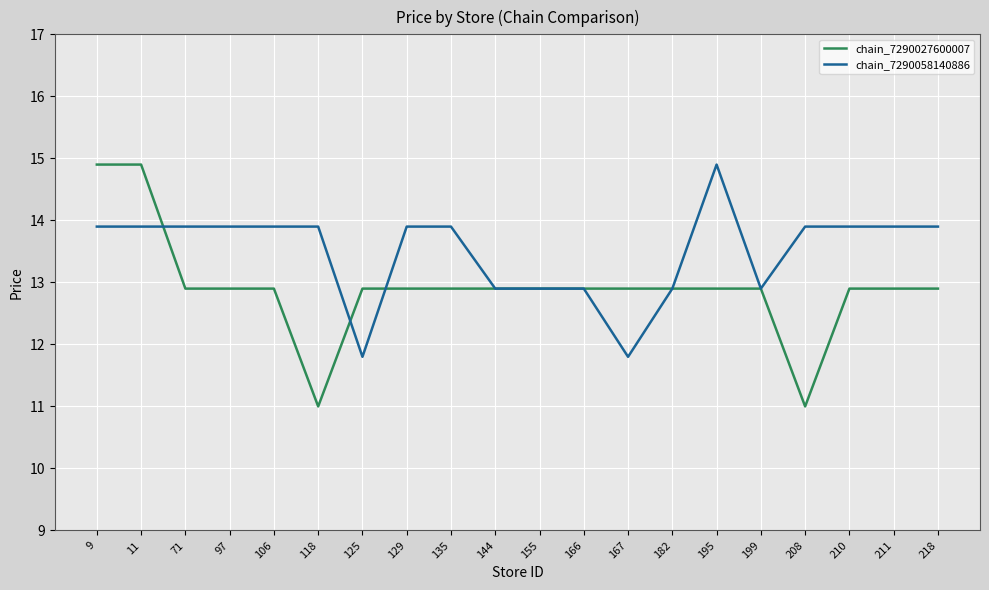

What is the spread (max minus min) of values at 167?

1.1